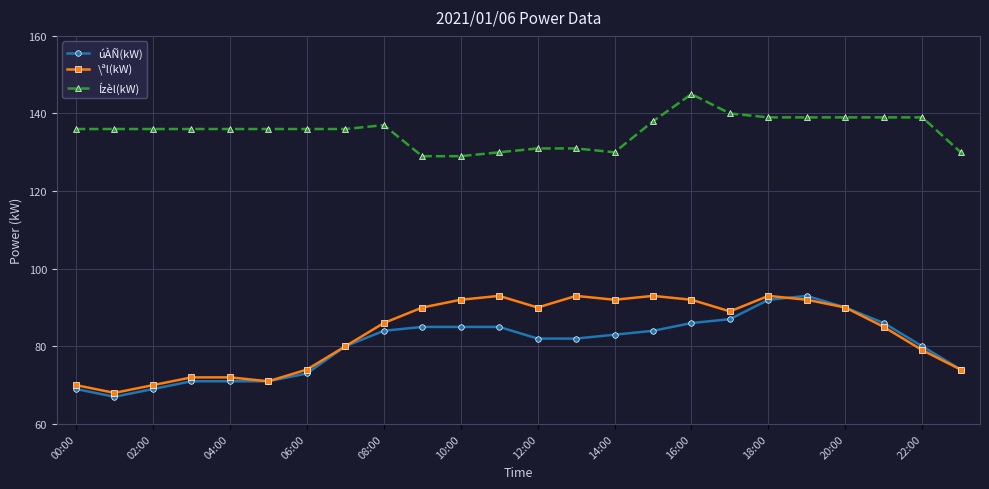

Reading left to right, transcribe all the data shown in this chart.

úÀÑ(kW): 69	67	69	71	71	71	73	80	84	85	85	85	82	82	83	84	86	87	92	93	90	86	80	74
\ªl(kW): 70	68	70	72	72	71	74	80	86	90	92	93	90	93	92	93	92	89	93	92	90	85	79	74
Ízèl(kW): 136	136	136	136	136	136	136	136	137	129	129	130	131	131	130	138	145	140	139	139	139	139	139	130